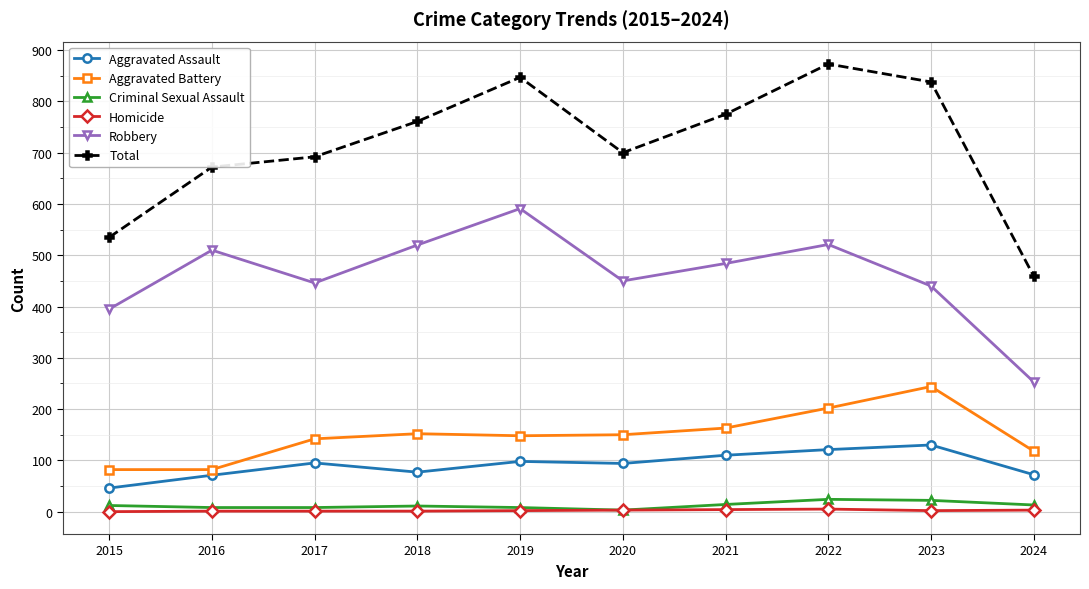

How many lines are shown in the chart?

6